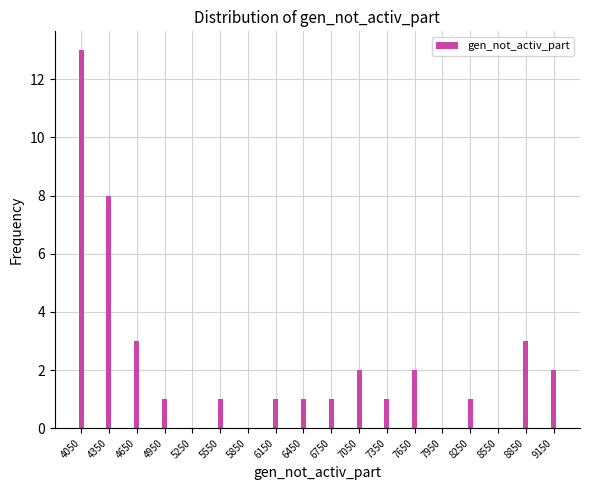

Reading left to right, extract all data points from this chart.

4050=13	4350=8	4650=3	4950=1	5250=0	5550=1	5850=0	6150=1	6450=1	6750=1	7050=2	7350=1	7650=2	7950=0	8250=1	8550=0	8850=3	9150=2